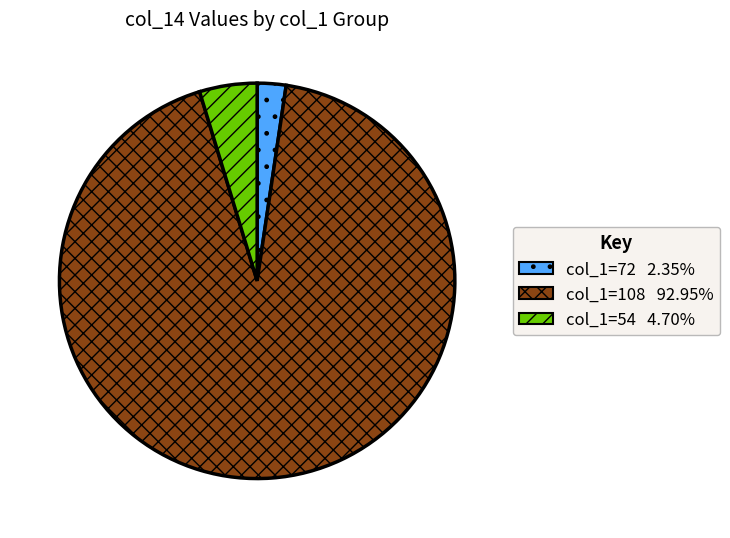

Is there a majority slice in this chart?

Yes